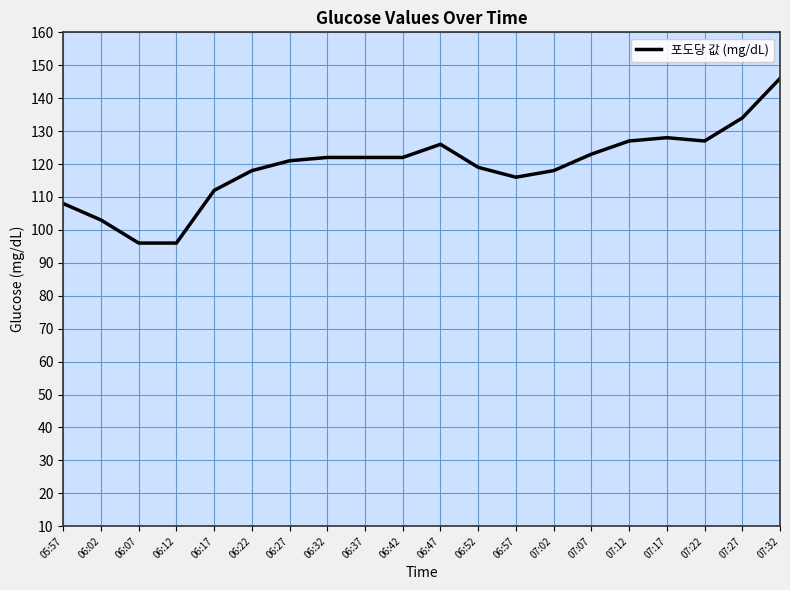

Is this an area chart (filled region under the line)?

No